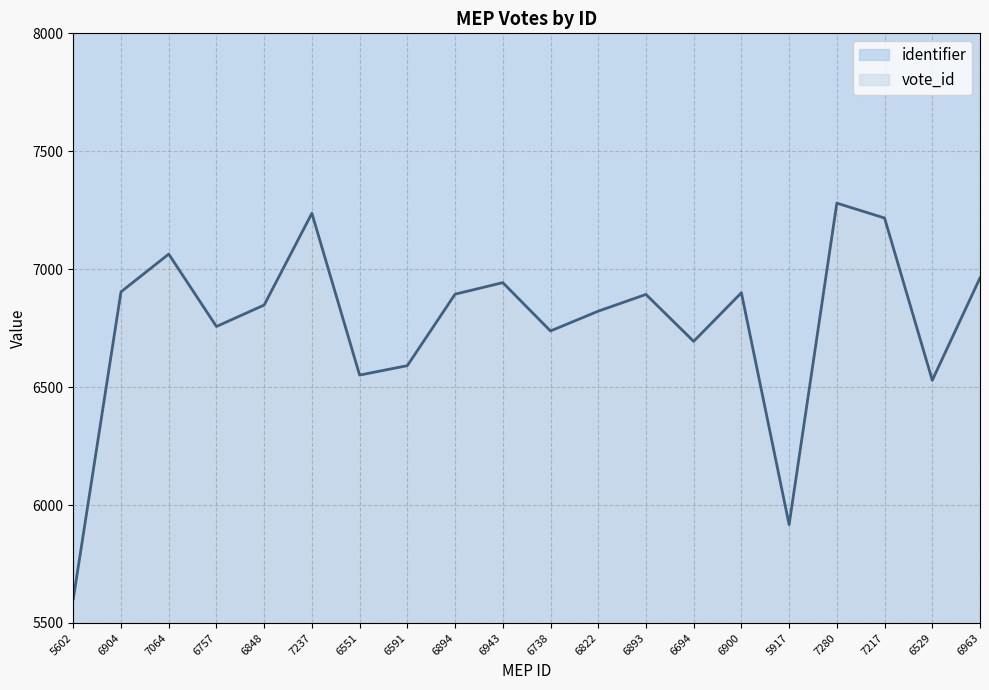

Rank the categories by value from highest to lowest.

7280, 7237, 7217, 7064, 6963, 6943, 6904, 6900, 6894, 6893, 6848, 6822, 6757, 6738, 6694, 6591, 6551, 6529, 5917, 5602